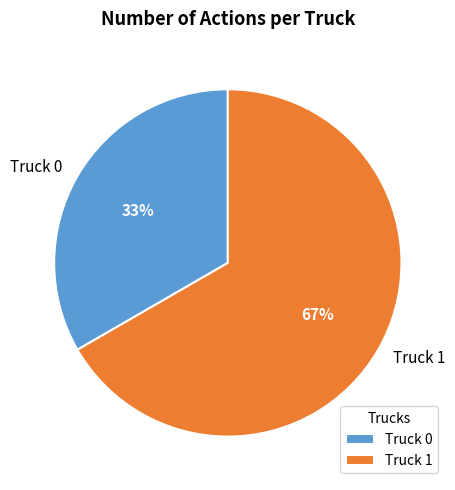

Is it true that Truck 0 is 43% of the pie?

False